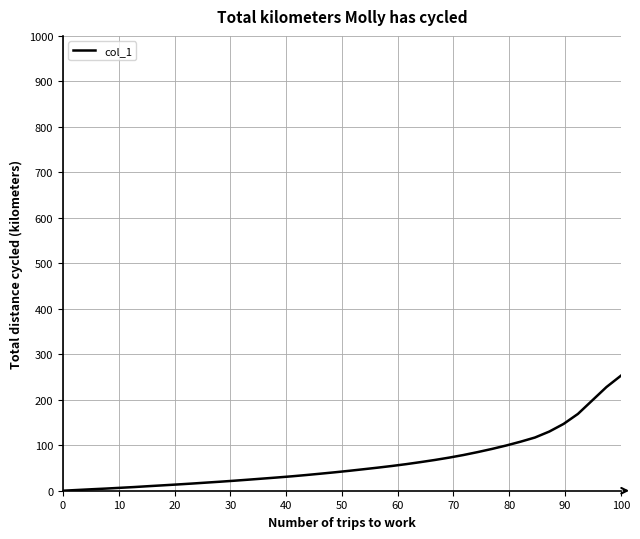

Count the number of categories in the chart.

40